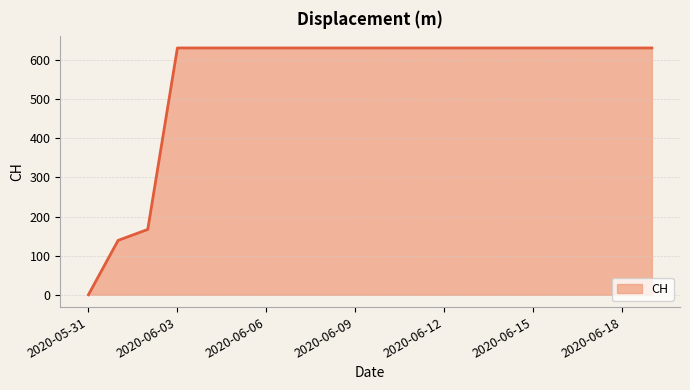

What is the greatest value displayed?

631